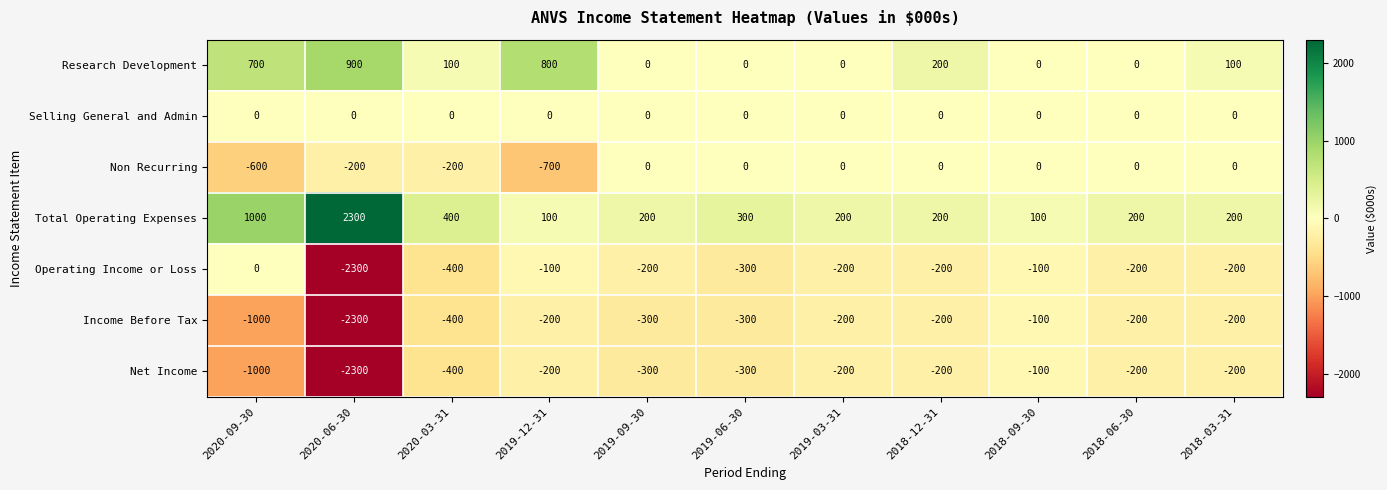

How many Non Recurring values are between -200 and 0?

9